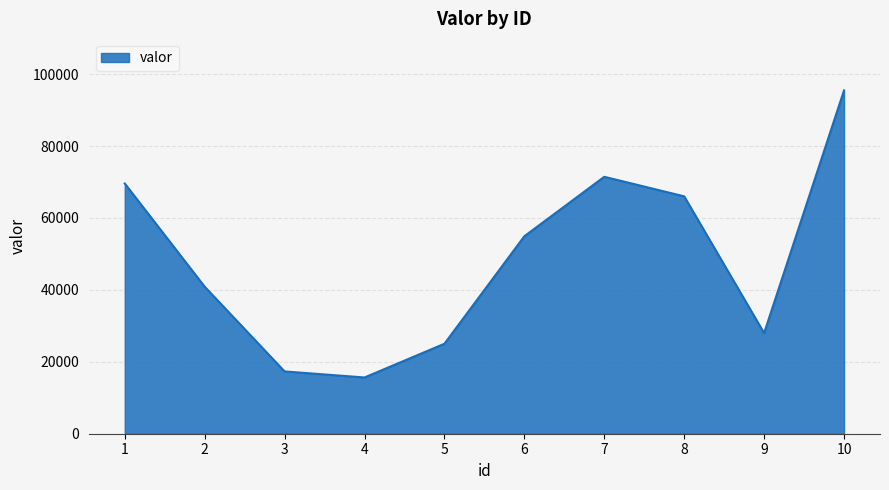

How many lines are shown in the chart?

1